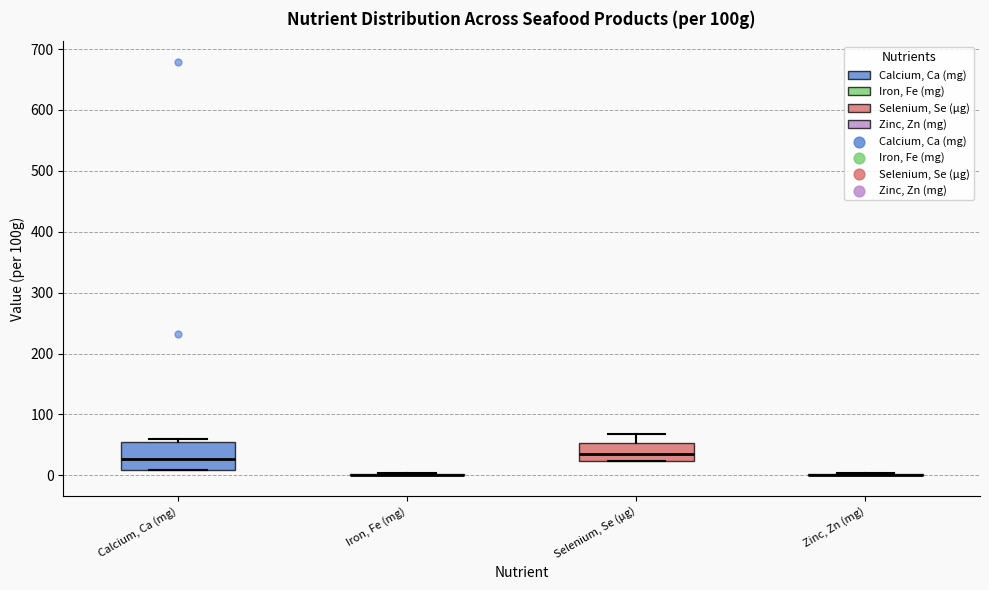

Where is the lower edge of the box for Selenium, Se (µg) on the y-axis? The values are not printed on the chart, so give them approximately, as read against the axis.

20